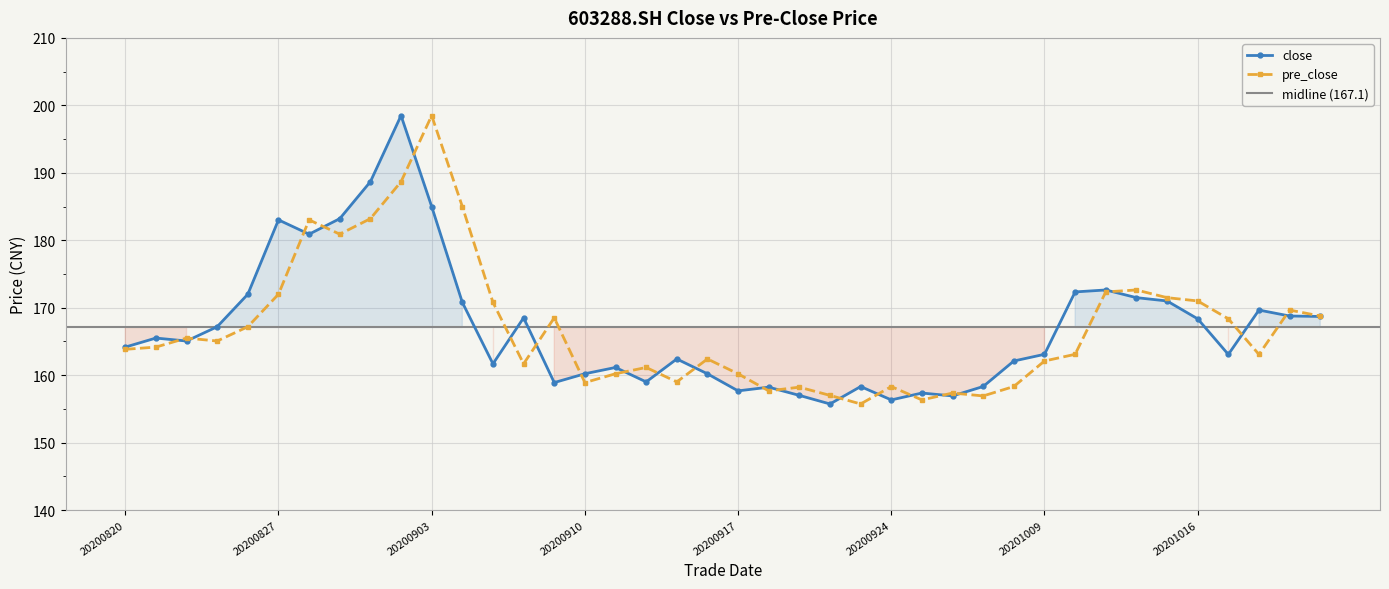

Reading left to right, transcribe all the data shown in this chart.

close: 164.2	165.5	165.1	167.2	172.0	183.0	180.9	183.2	188.7	198.5	185.0	170.8	161.7	168.5	158.9	160.2	161.1	159.0	162.4	160.2	157.7	158.2	157.0	155.7	158.3	156.3	157.3	156.9	158.3	162.1	163.1	172.3	172.6	171.5	171.0	168.3	163.1	169.7	168.8	168.7
pre_close: 163.8	164.2	165.5	165.1	167.2	172.0	183.0	180.9	183.2	188.7	198.5	185.0	170.8	161.7	168.5	158.9	160.2	161.1	159.0	162.4	160.2	157.7	158.2	157.0	155.7	158.3	156.3	157.3	156.9	158.3	162.1	163.1	172.3	172.6	171.5	171.0	168.3	163.1	169.7	168.8